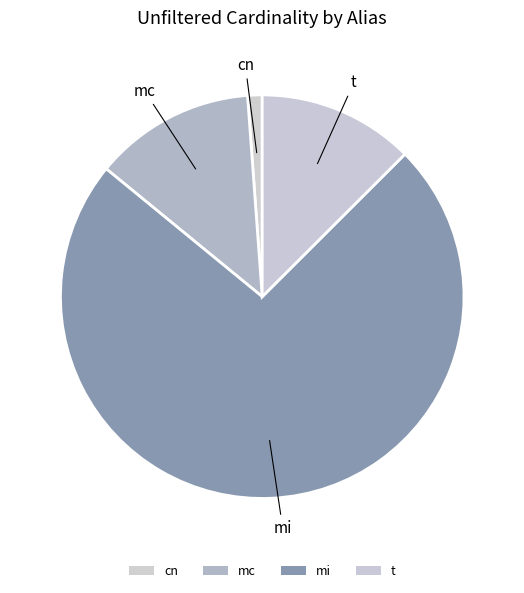

How many segments does this pie chart have?

4